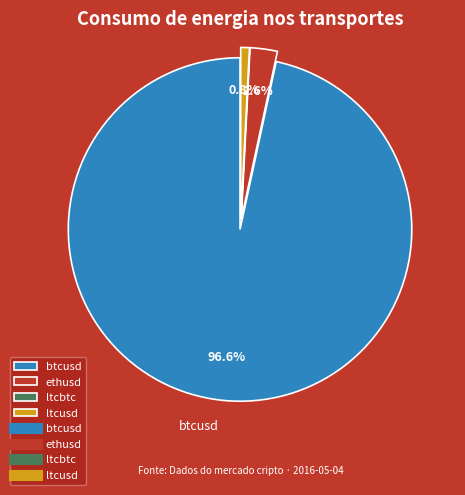

What is the majority slice?

btcusd